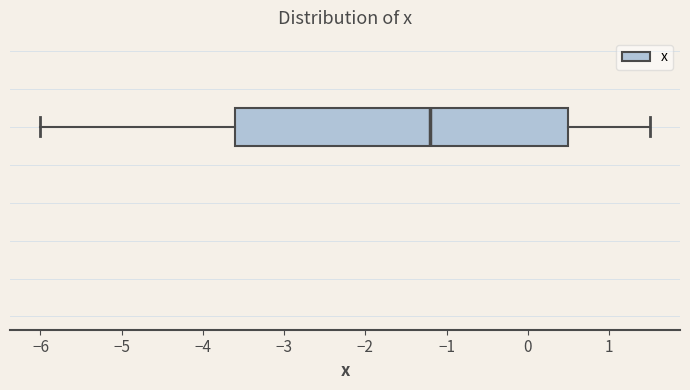

Transcribe this box plot: give where the median line is, the range the box spans, and where the two whiskers end, as read against the x-axis. The values are not printed on the chart, so give them approximately, as read against the axis.

median -1.2, box -3.6 to 0.5, whiskers -6.0 to 1.5